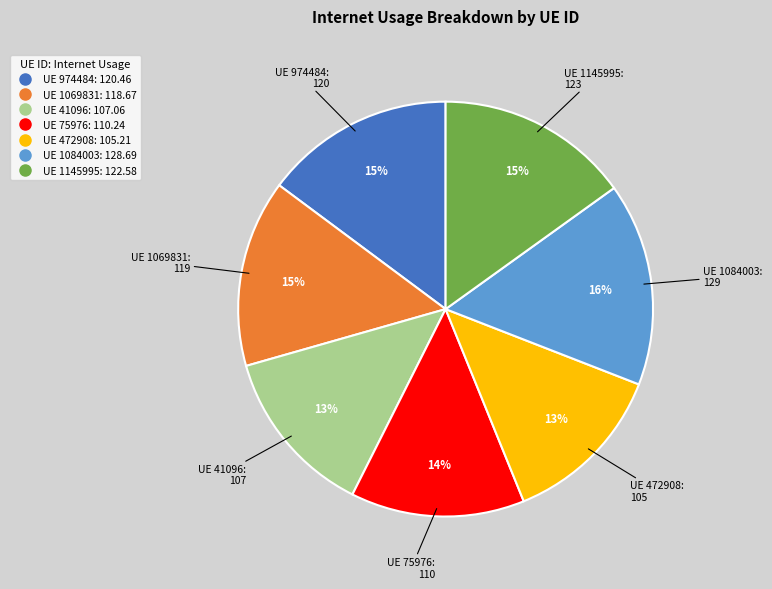

Is there a majority slice in this chart?

No